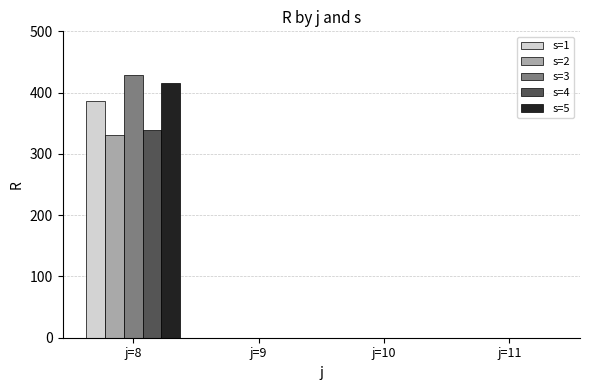

What is the difference between the s=4 values at j=11 and j=8?

339